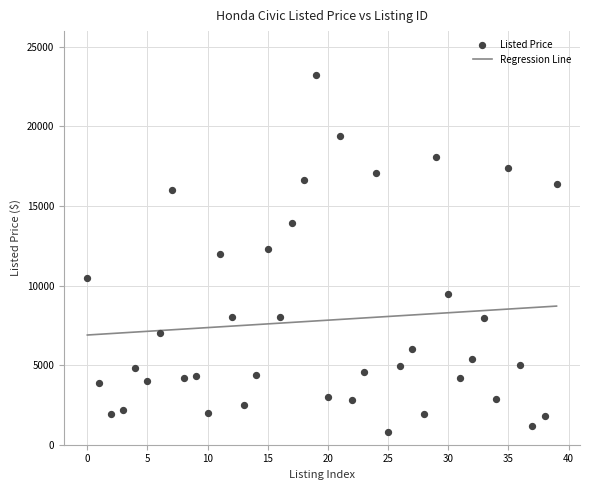

What is the range of Y values (max minus min)?

22400